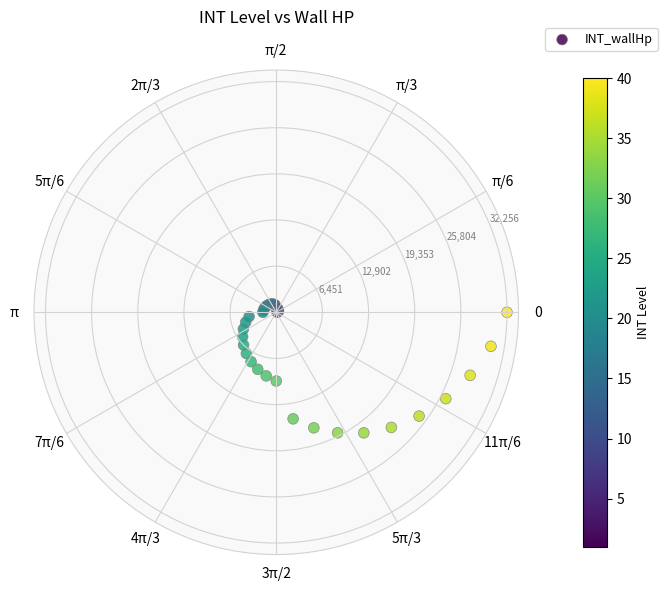

What is the range of Y values (max minus min)?

32132